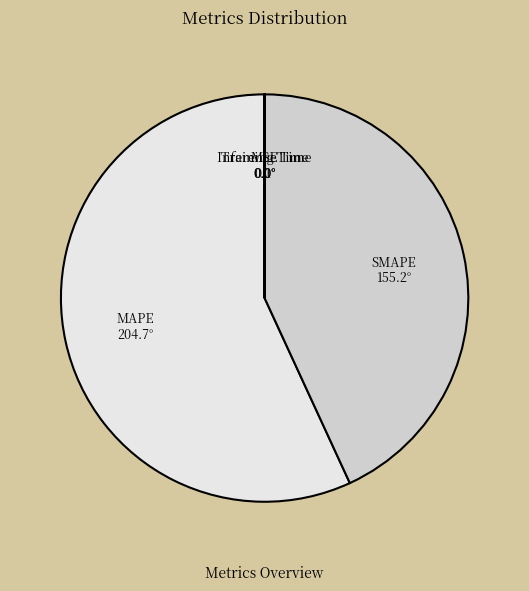

Is the sum of MAPE and SMAPE greater than half?

Yes